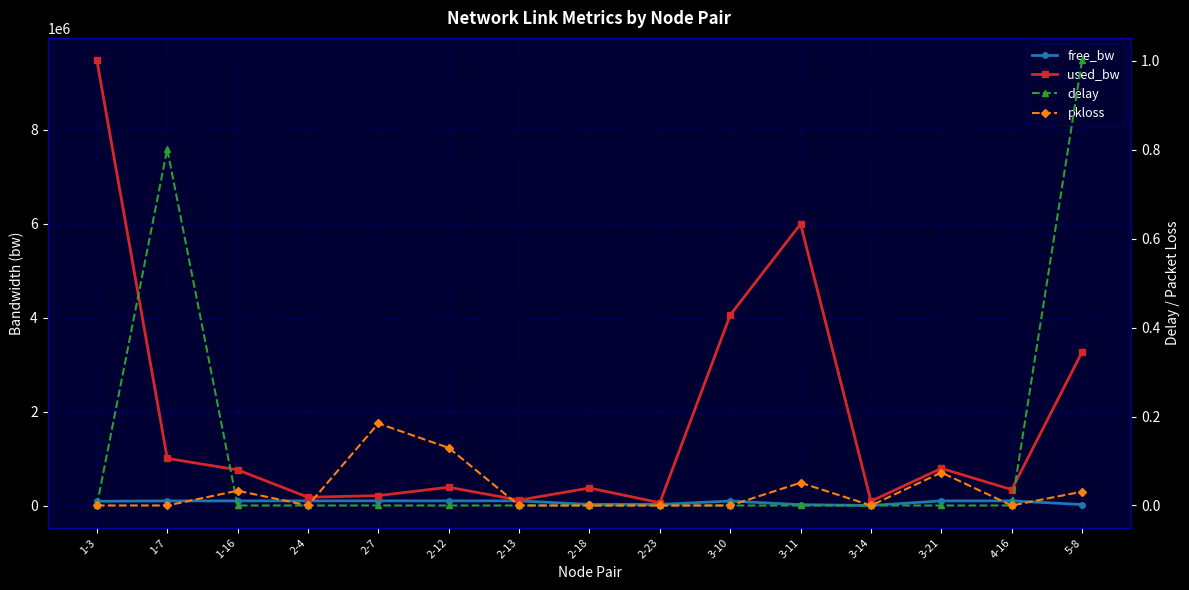

Reading left to right, transcribe all the data shown in this chart.

free_bw: 90518.7	98996.6	99239.8	99823.5	99787.7	99609.1	99884.1	24626.9	24940.2	95944.2	19004.7	1456.8	99208.8	99661.4	21730.9
used_bw: 9480858.4	1003260.0	760053.9	176510.9	211666.2	389761.6	115810.2	373082.8	59756.1	4055806.3	5993863.6	93205.3	791004.8	338533.8	3268656.2
delay: 0.0	0.8	0.0	0.0	0.0	0.0	0.0	0.0	0.0	0.0	0.0	0.0	0.0	0.0	1.0
pkloss: 0.0	0.0	0.0	0.0	0.2	0.1	0.0	0.0	0.0	0.0	0.1	0.0	0.1	0.0	0.0